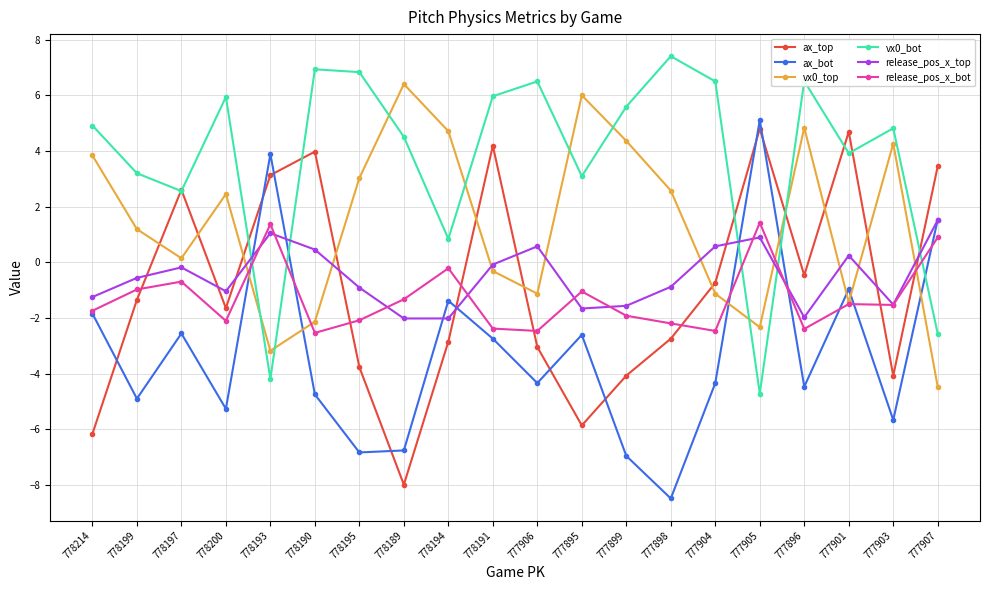

What is the difference between the second highest and minimum values in the ax_bot series?

12.4